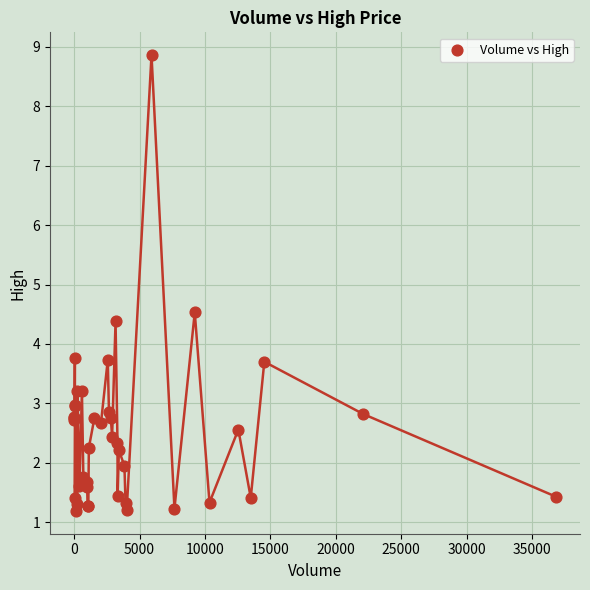

What Y value in the scatter plot is closest to 5?

4.5